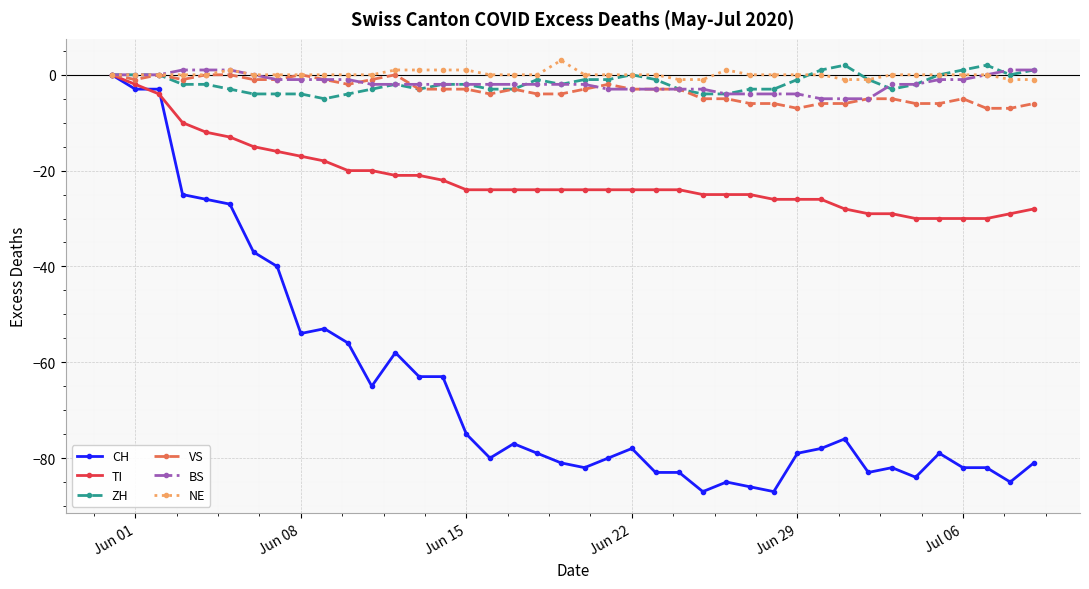

What is the value of the BS point at the 23rd from the left?

-3